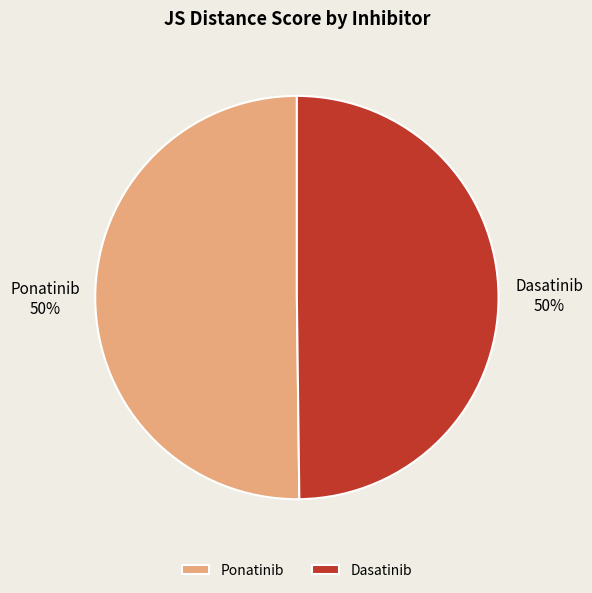

Do Dasatinib and Ponatinib together represent more than half of the pie?

Yes